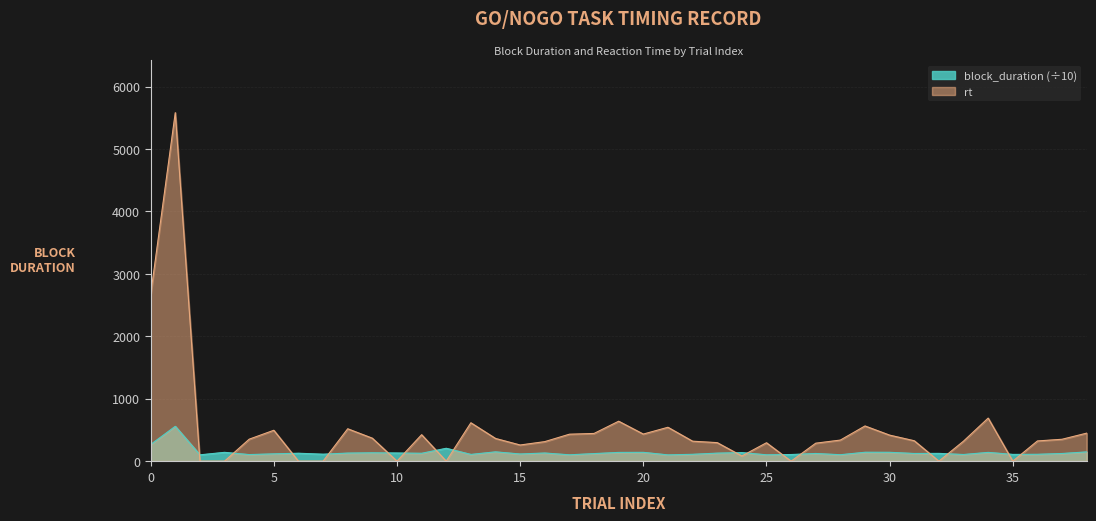

What value does the rt series have at 0?

2669.0